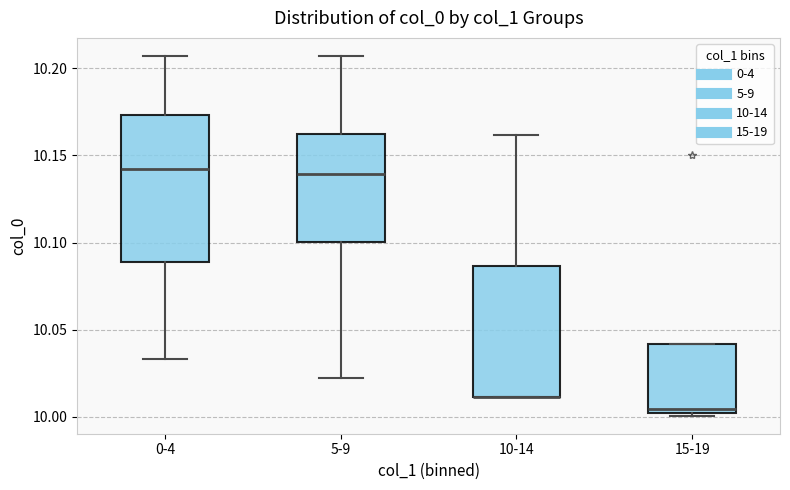

Which box is the tallest, from its lower edge to its upper edge?

0-4